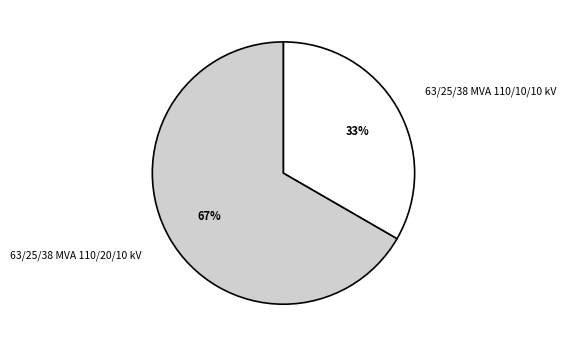

Combined, do 63/25/38 MVA 110/10/10 kV and 63/25/38 MVA 110/20/10 kV account for over 50%?

Yes